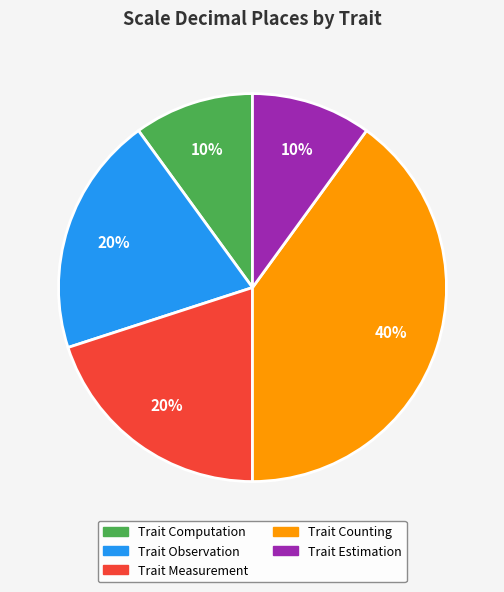

The Trait Counting slice represents 28% of the pie. True or false?

False